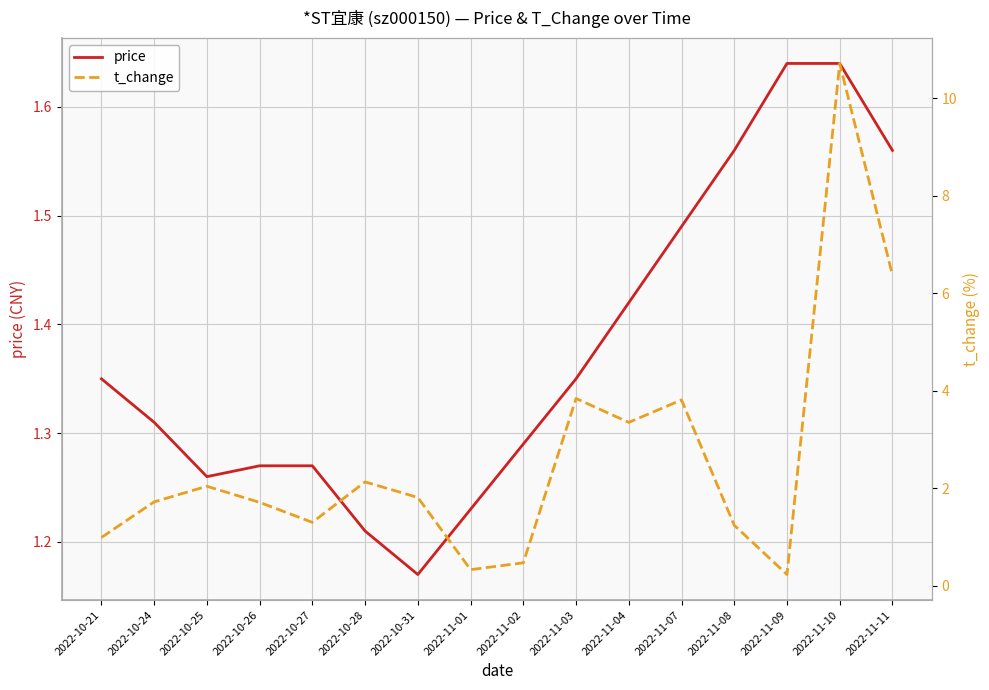

At how many categories does at least one series exceed 1?

16